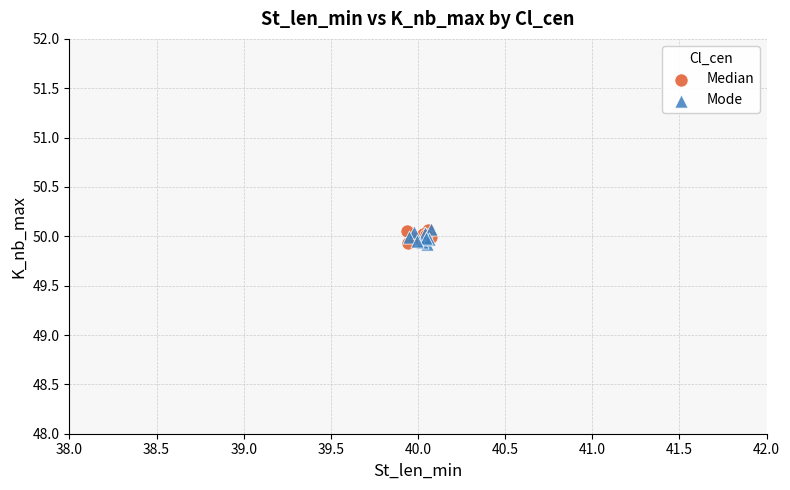

What are all the series names shown in the legend?

Median, Mode